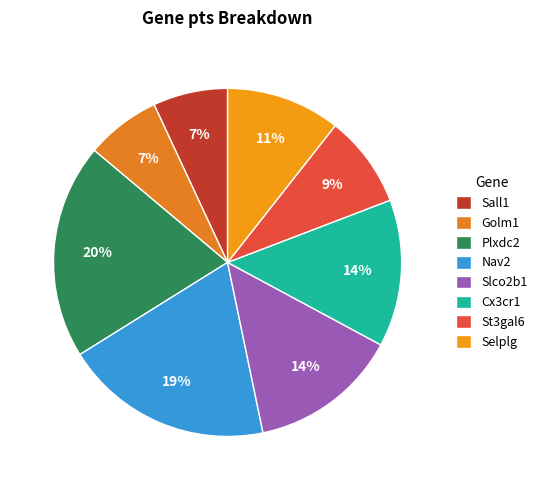

Combined, do Cx3cr1 and Nav2 account for over 50%?

No